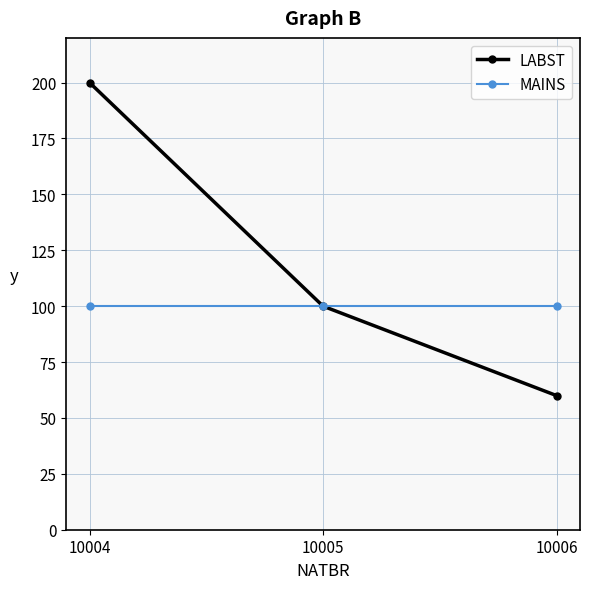

The MAINS series shows 53 at 10004. True or false?

False